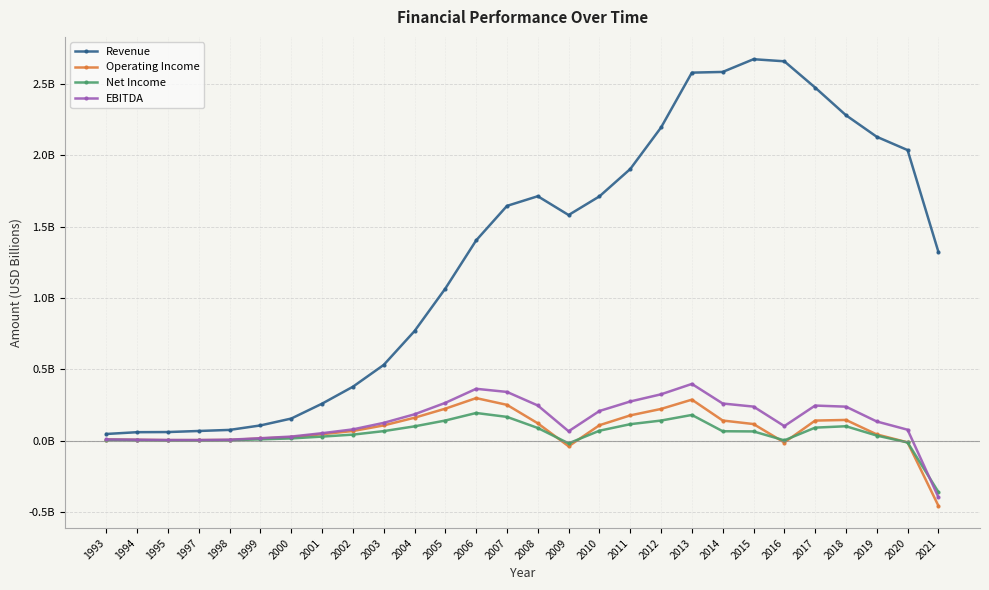

At 2000, list the series in order from smallest to largest.

Net Income, Operating Income, EBITDA, Revenue